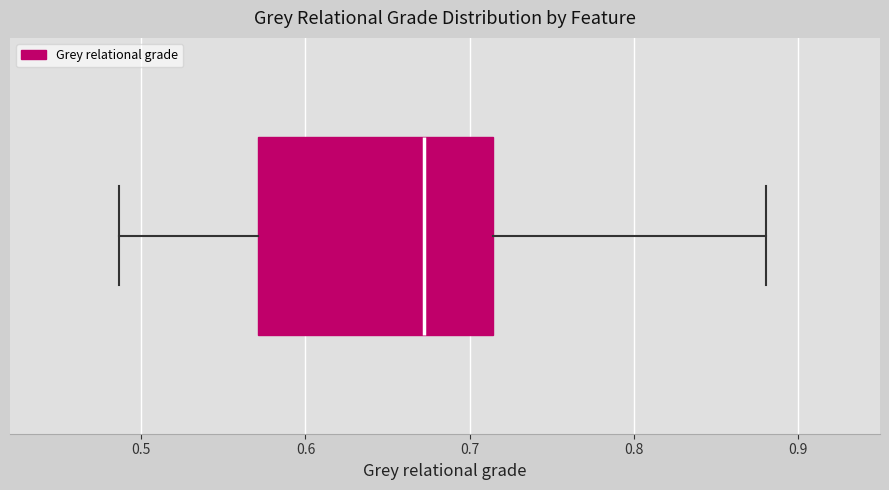

Read this box plot against the x-axis: the position of the median line, the range covered by the box, and the ends of both whiskers. The values are not printed on the chart, so give them approximately, as read against the axis.

median 0.67, box 0.57 to 0.71, whiskers 0.49 to 0.88